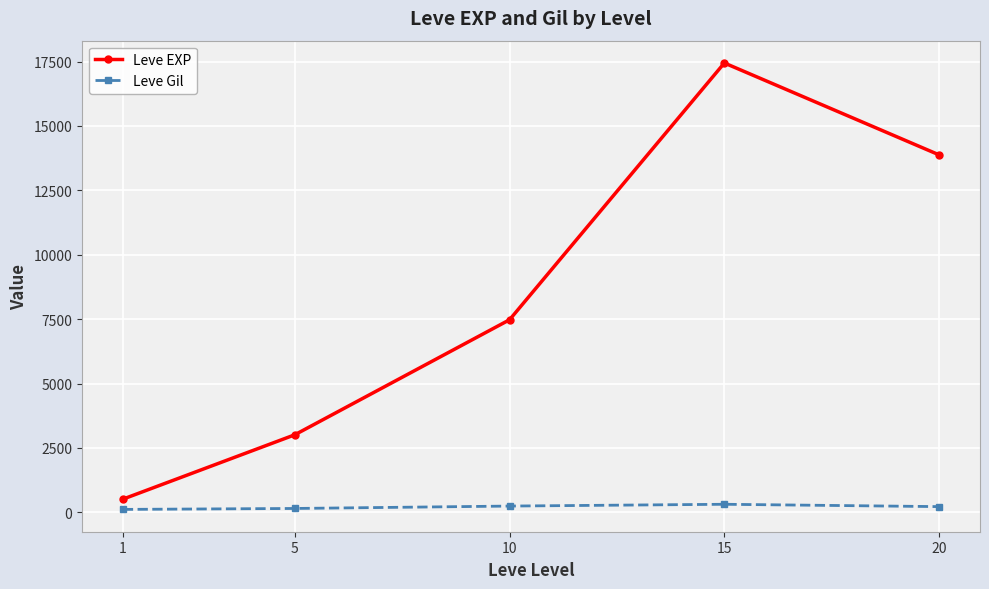

Rank the series at 5 from lowest to highest value.

Leve Gil, Leve EXP